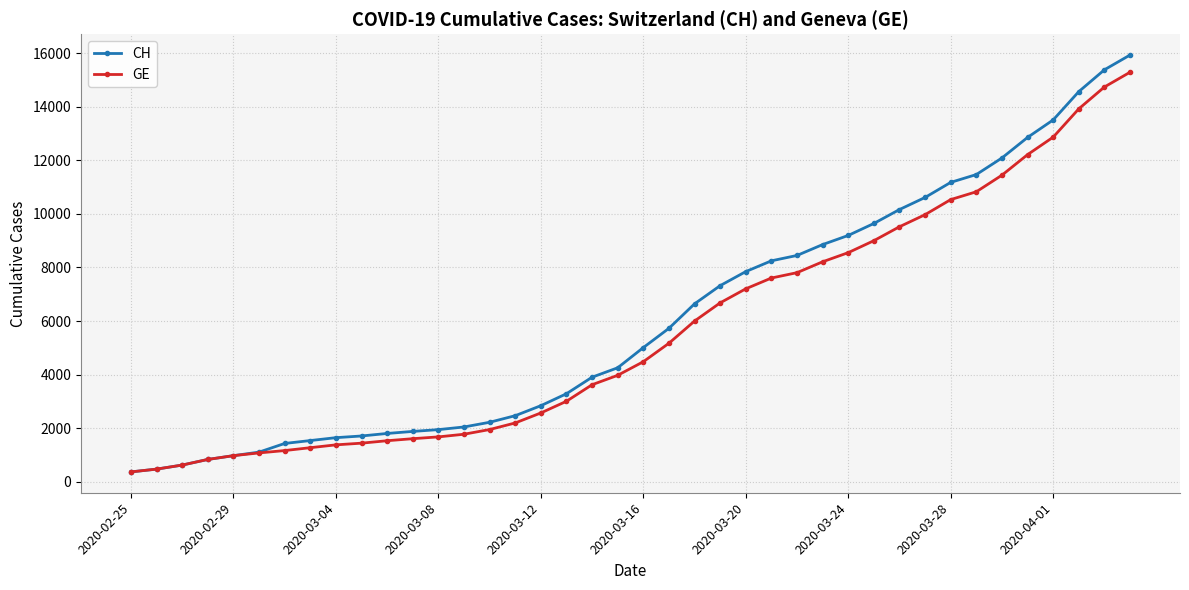

Which series has the largest total across all categories?

CH